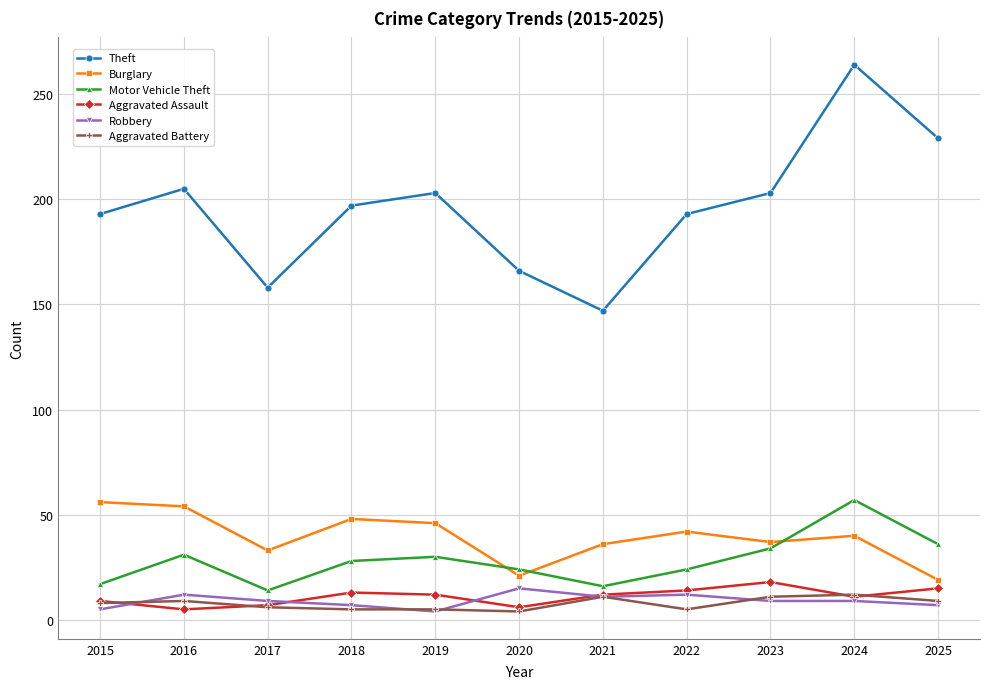

True or false: Aggravated Battery and Motor Vehicle Theft cross at least once.

False